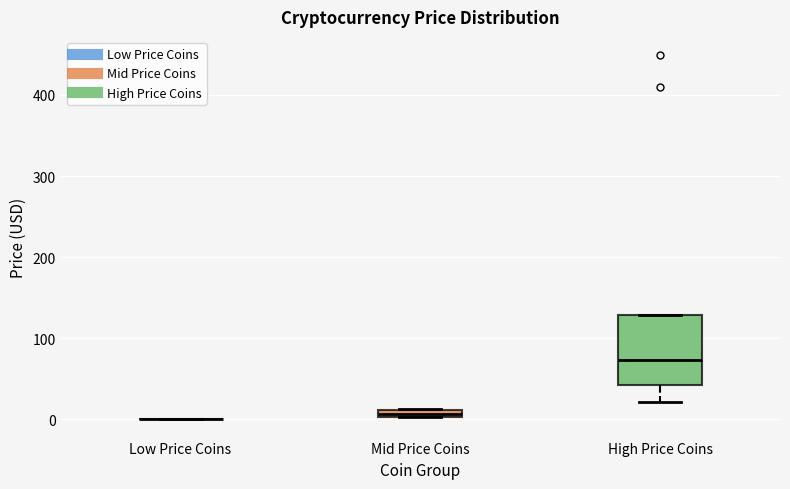

Which box is the tallest, from its lower edge to its upper edge?

High Price Coins